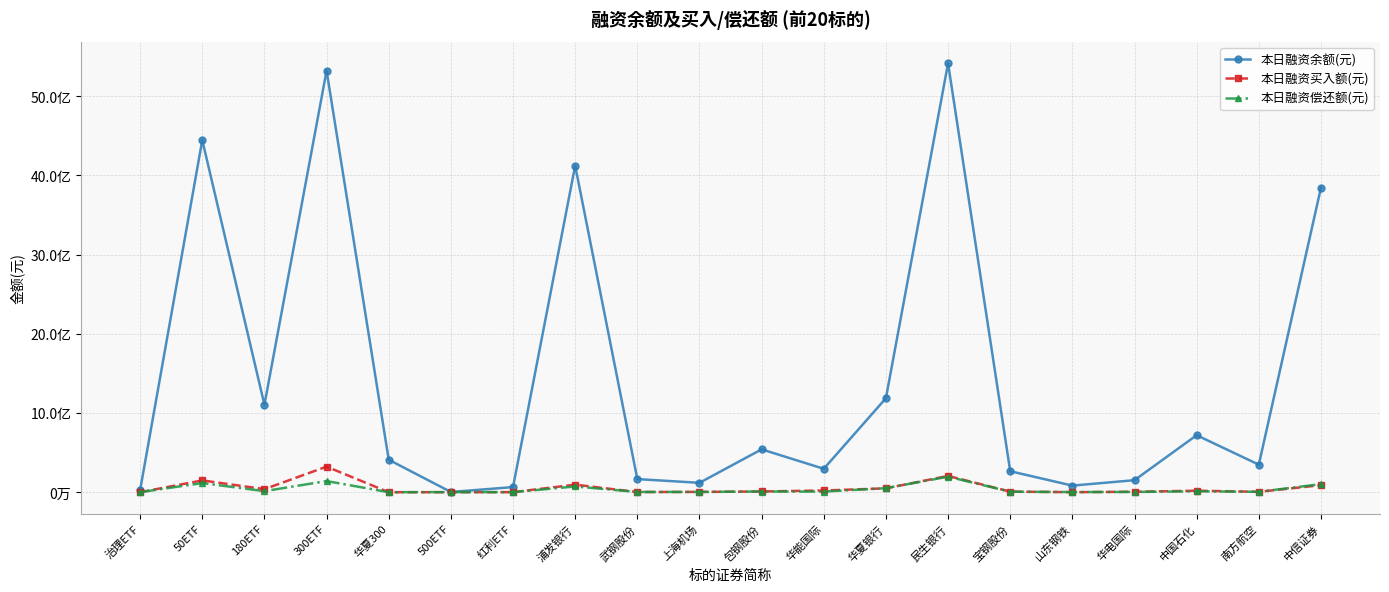

Does the chart have visible grid lines?

Yes